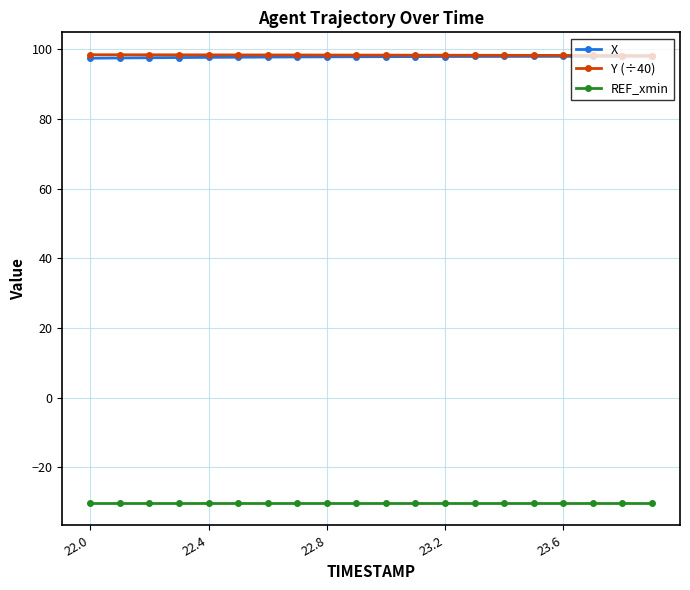

At how many categories does at least one series exceed 62?

20